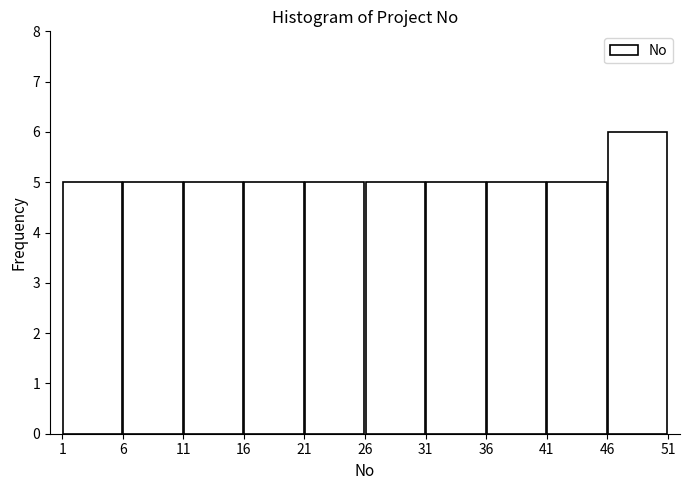

Which range on the x-axis has the tallest bar?

46 to 51